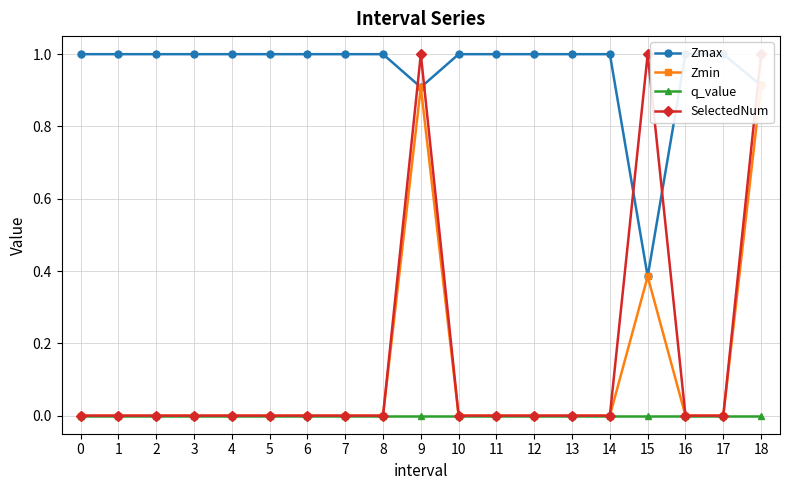

What is the total value across all series at 13?

1.0